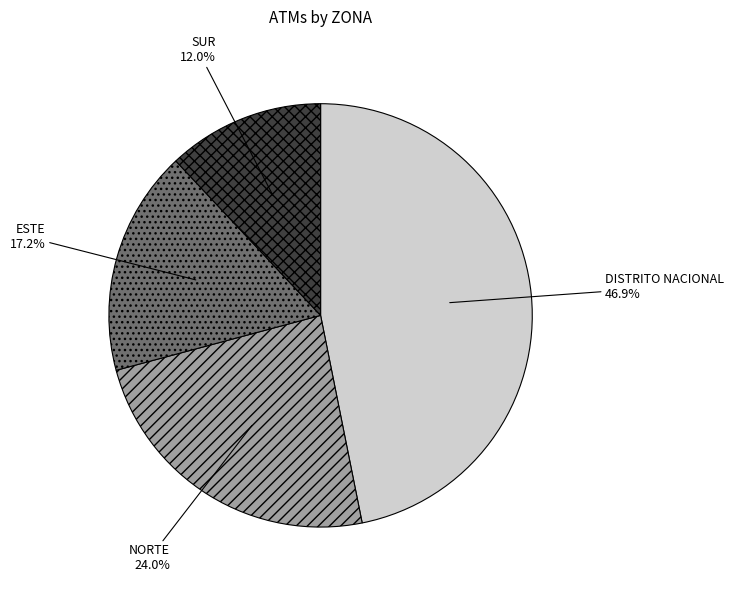

What percentage do DISTRITO NACIONAL and ESTE together represent?

64.0%